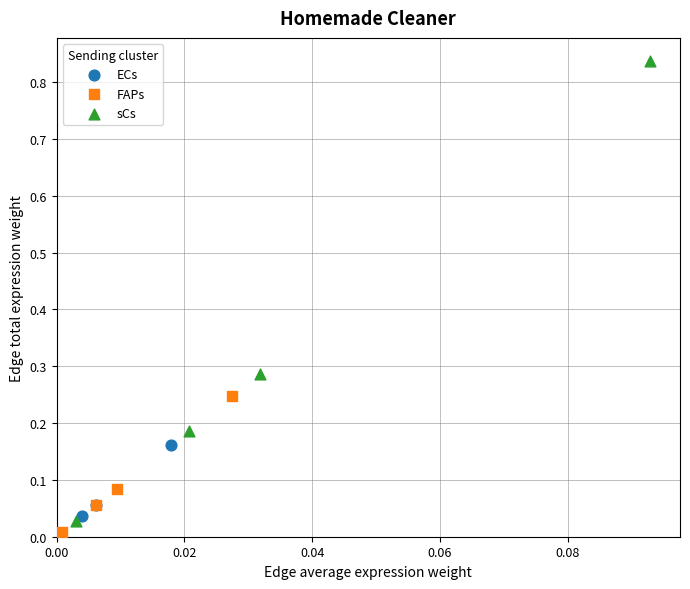

Which series has the largest Y range (max minus min)?

sCs